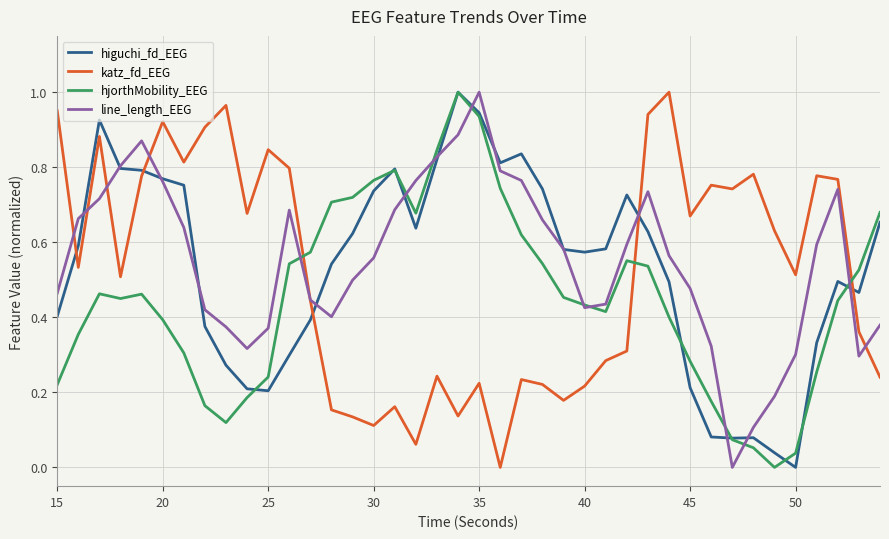

How many intersections are there between katz_fd_EEG and hjorthMobility_EEG?

3